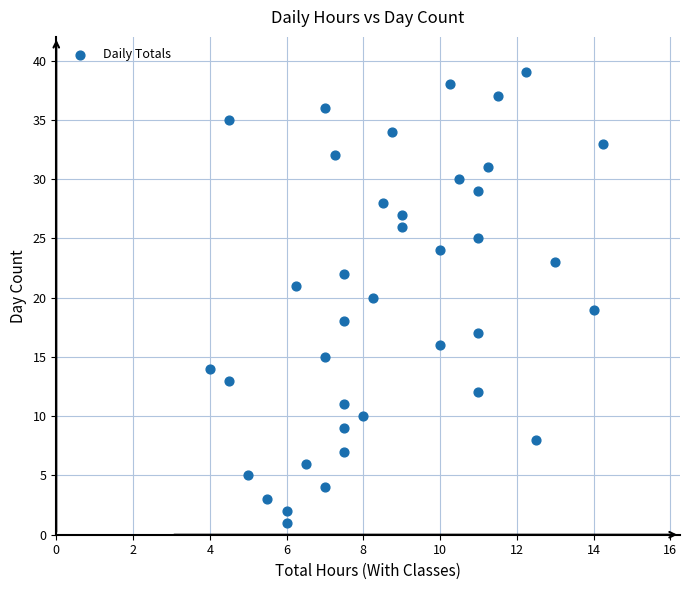

What is the range of Y values (max minus min)?

38